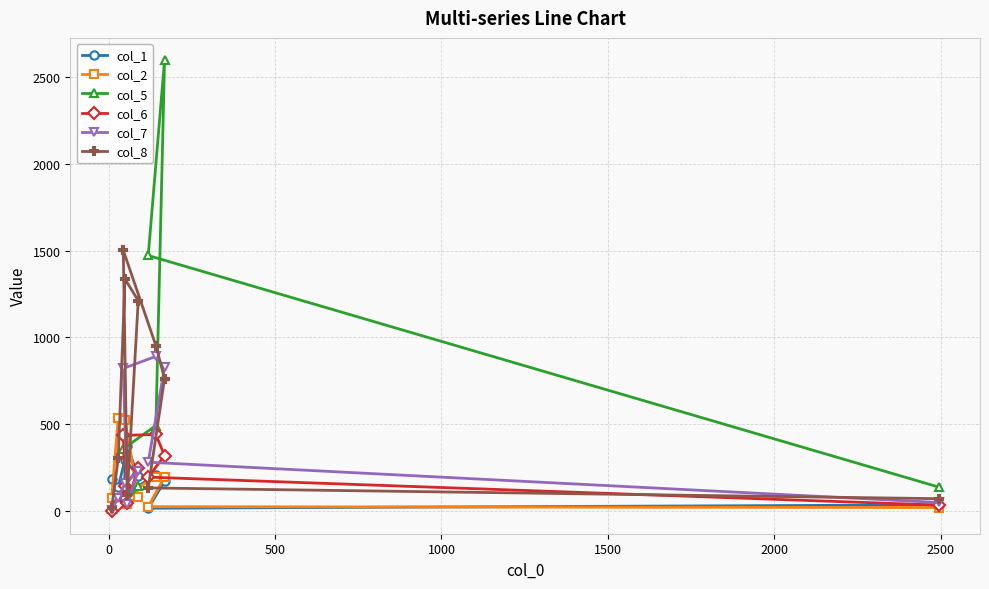

Which series has the largest range (max minus min)?

col_5